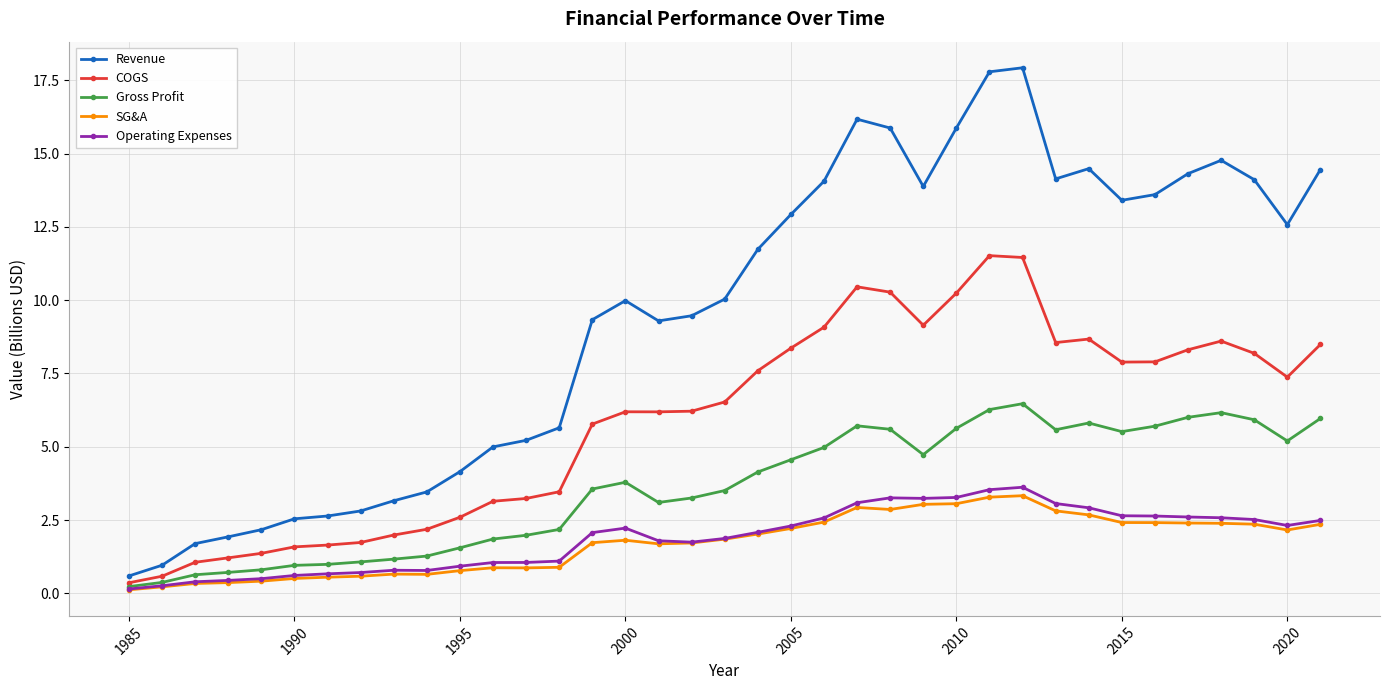

How many series are shown in this chart?

5